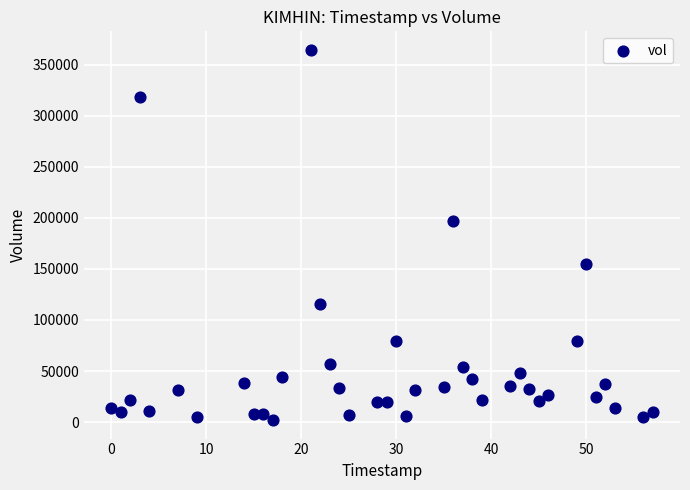

What is the range of Y values (max minus min)?

362400